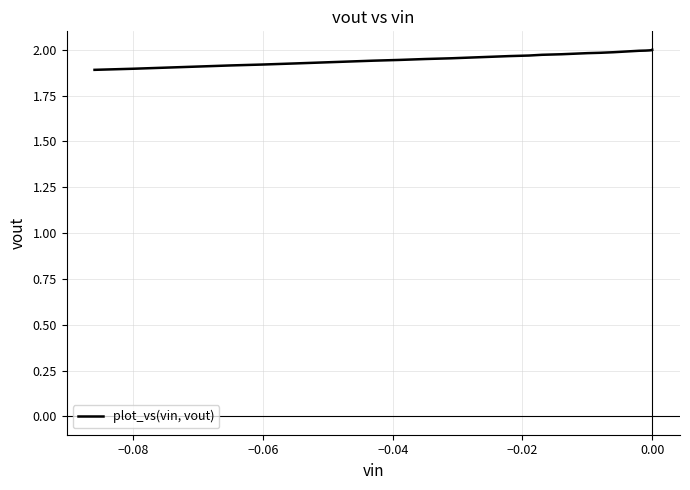

What is the greatest value displayed?

2.0